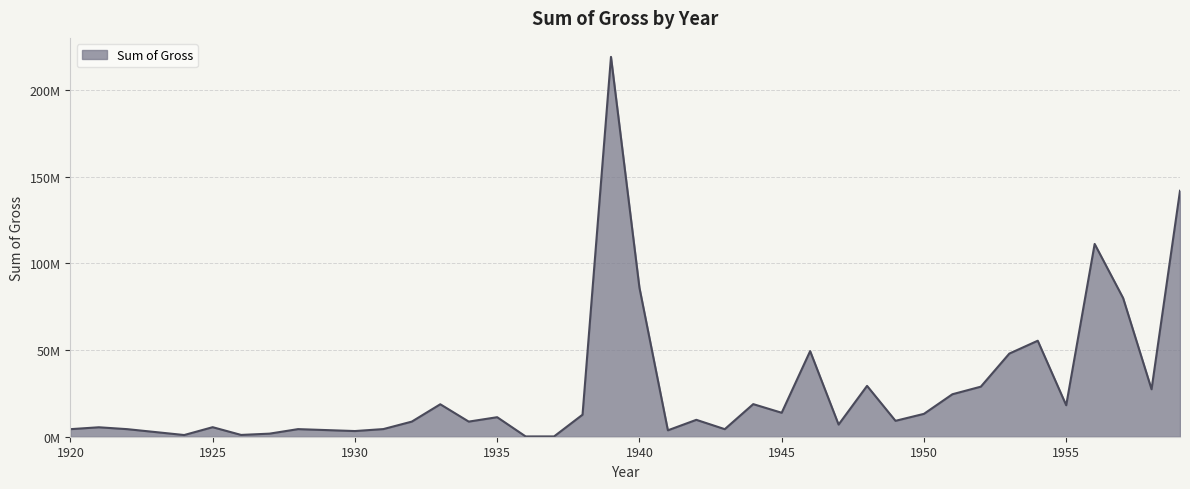

Reading left to right, what are all the values shown in this chart?

1920=4360000	1921=5450000	1922=4360000	1924=977375	1925=5500970	1926=1033895	1927=1775706	1928=4381877	1930=3270000	1931=4408058	1932=8720000	1933=18720000	1934=8720000	1935=11257520	1936=163245	1937=172885	1938=12701000	1939=219072479	1940=85970872	1941=3693694	1942=9744560	1943=4360000	1944=18800000	1945=13820000	1946=49374000	1947=7010000	1948=29326930	1949=9169191	1950=13186745	1951=24496011	1952=28874268	1953=47940000	1954=55365936	1955=18151226	1956=111180000	1957=79995045	1958=27367983	1959=141858300